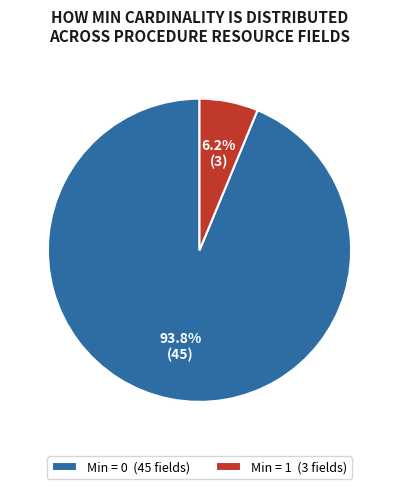

How many slices are in this pie chart?

2